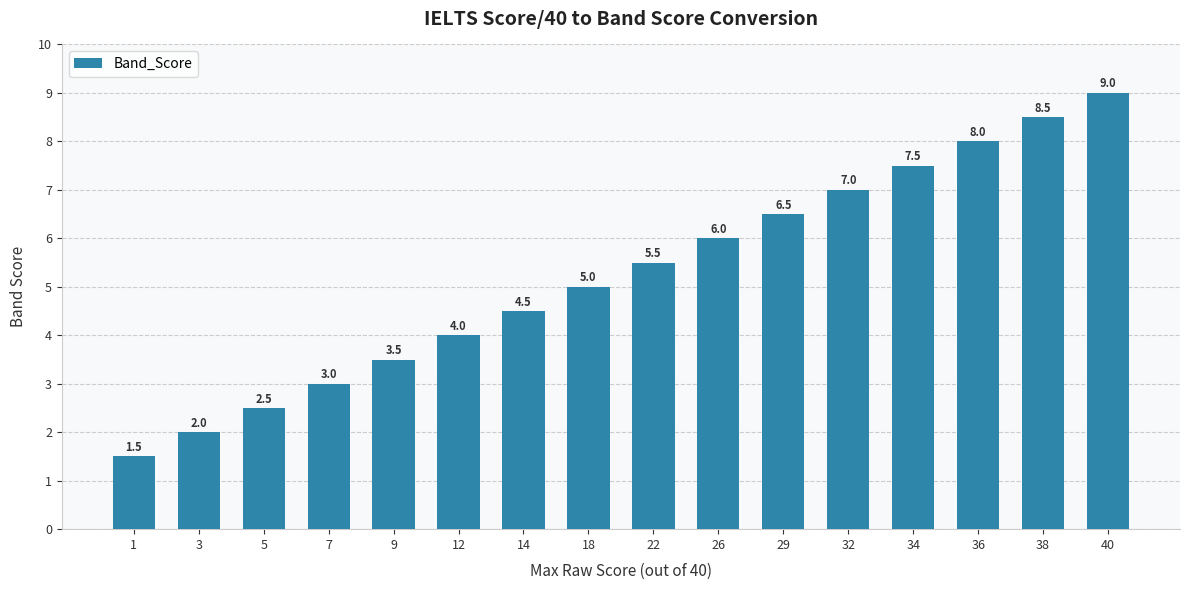

What is the smallest value displayed?

1.5